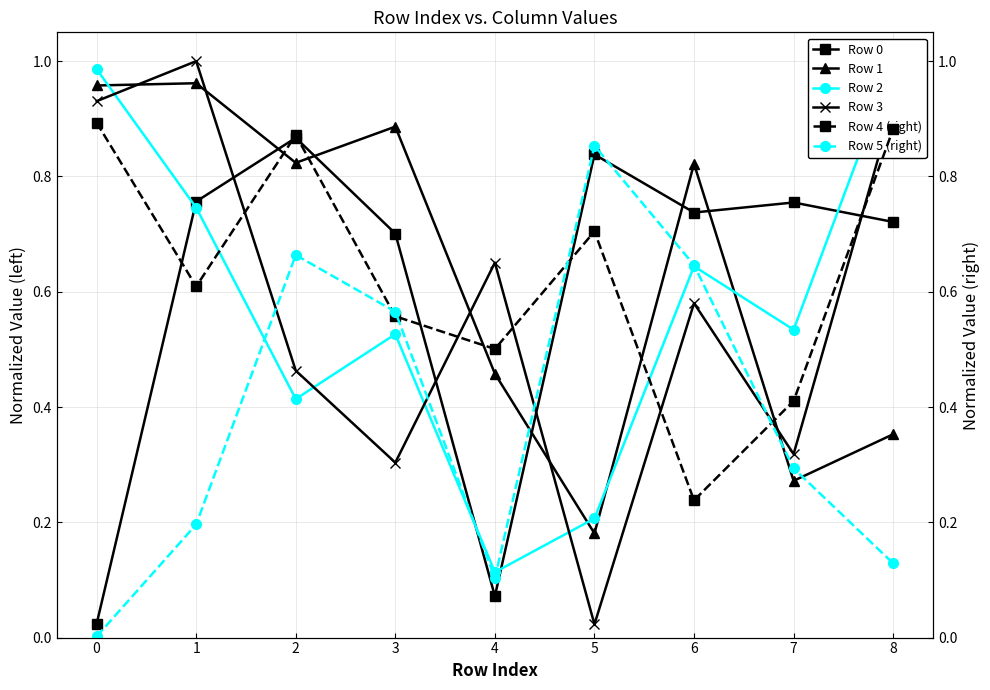

Is the value of Row 0 at 4 greater than the value of Row 3 at 5?

Yes